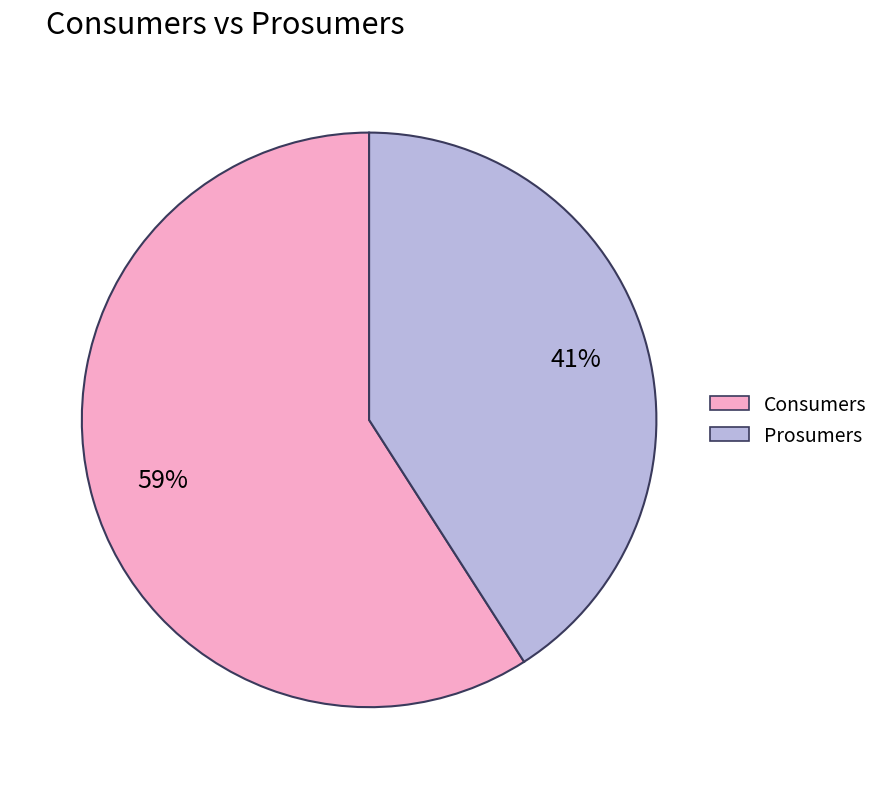

Which slice represents more than half of the pie?

Consumers